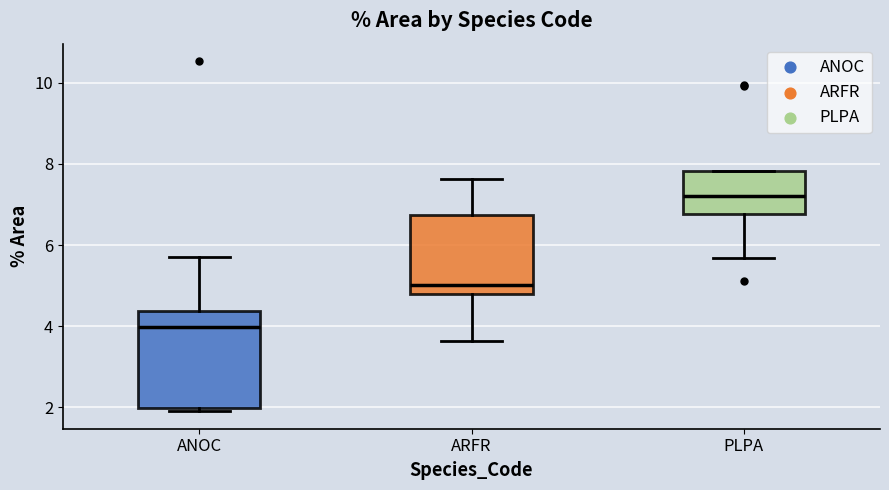

Where is the upper edge of the box for ARFR on the y-axis? The values are not printed on the chart, so give them approximately, as read against the axis.

6.8